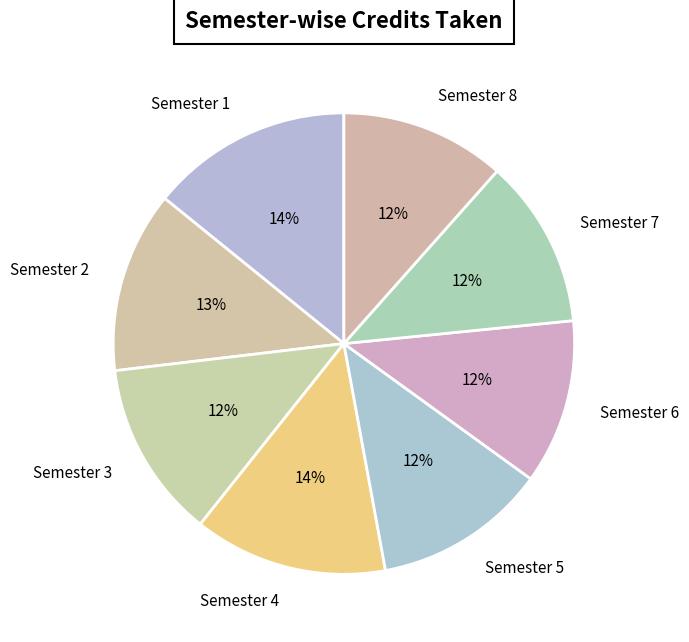

Is there any slice that represents more than half of the pie?

No